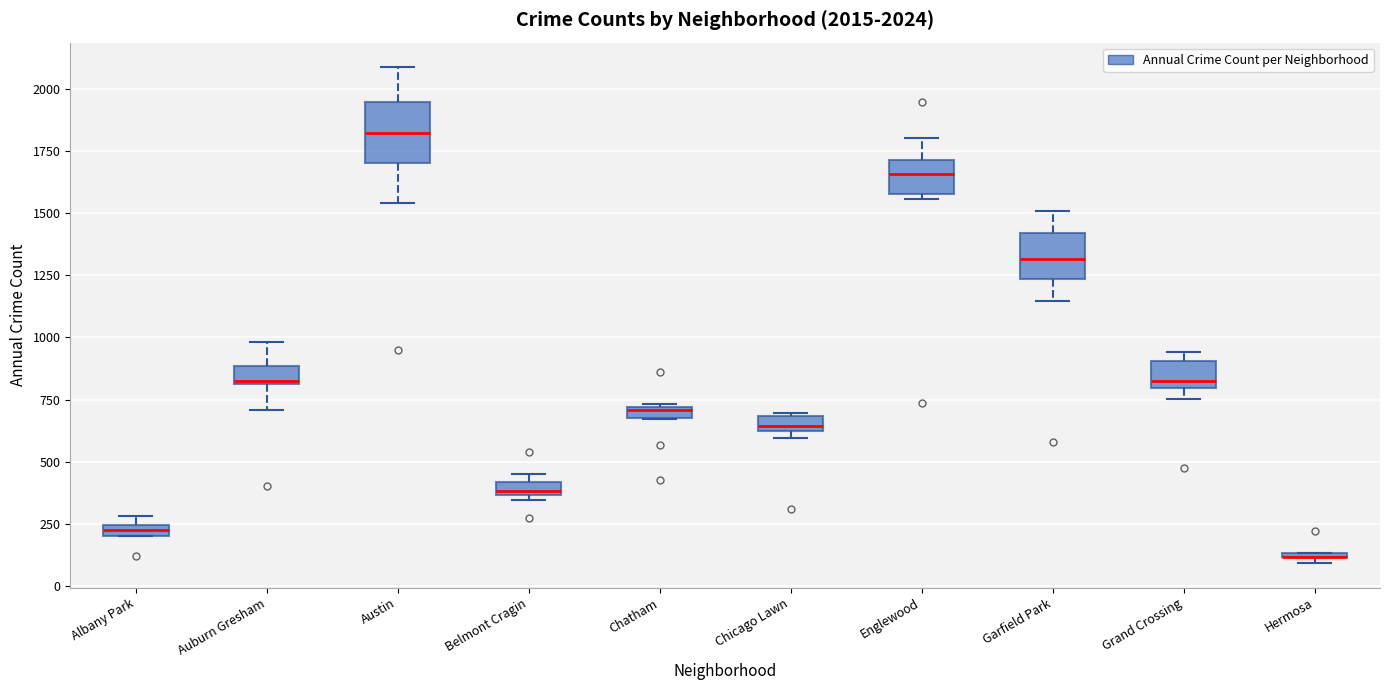

Comparing the boxes themselves (not the whiskers), which one is the tallest?

Austin